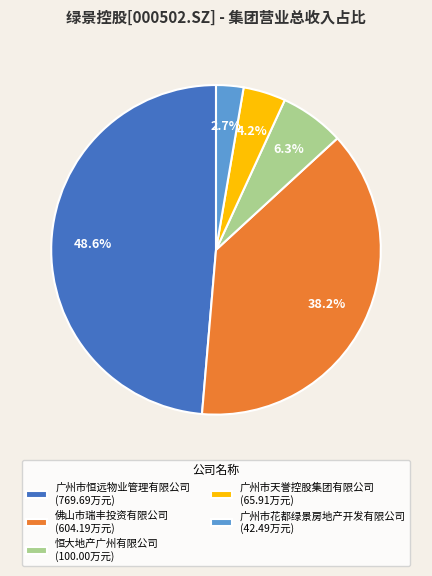

Between 广州市天誉控股集团有限公司 and 广州市花都绿景房地产开发有限公司, which is larger?

广州市天誉控股集团有限公司